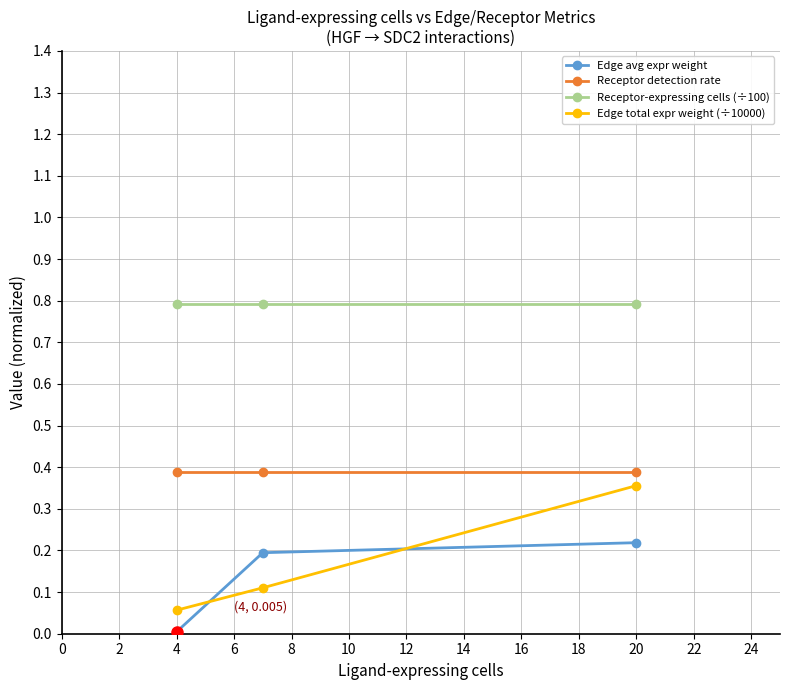

What is the lowest value of the Receptor-expressing cells (÷100) series?

0.8